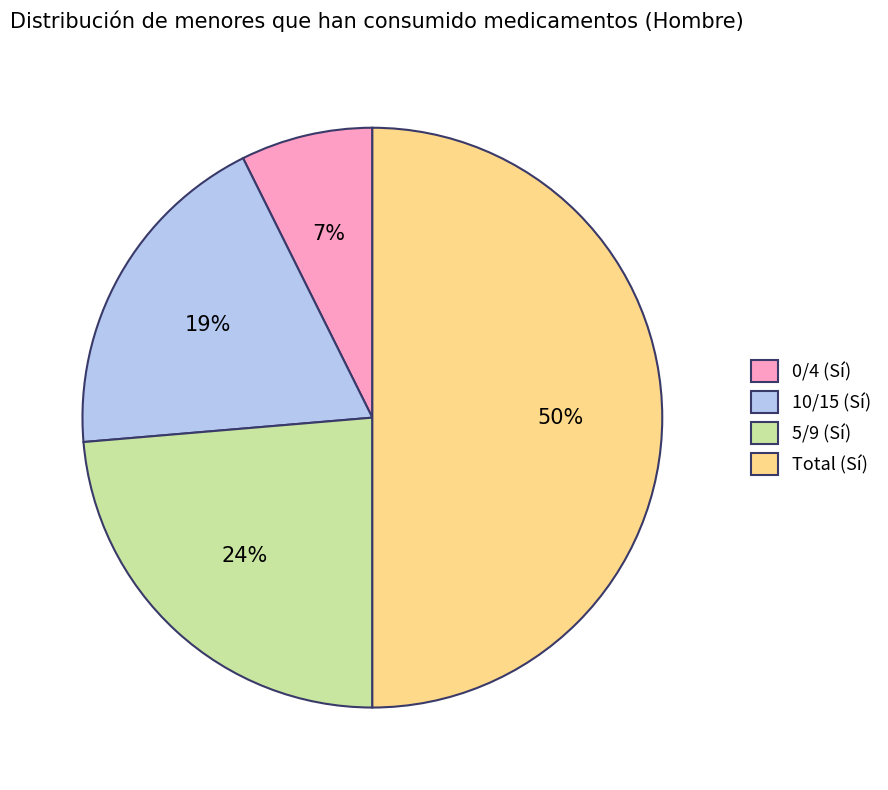

To the nearest percent, what is the average slice percentage?

25%